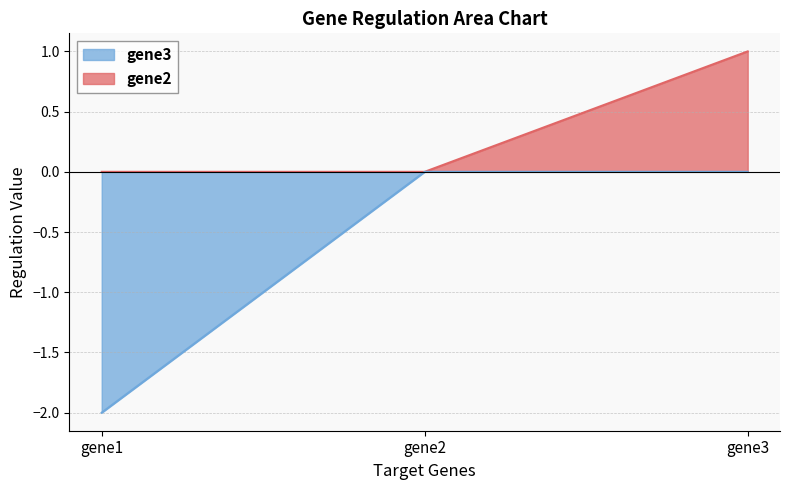

True or false: gene3 has a value of 0 at gene2.

True